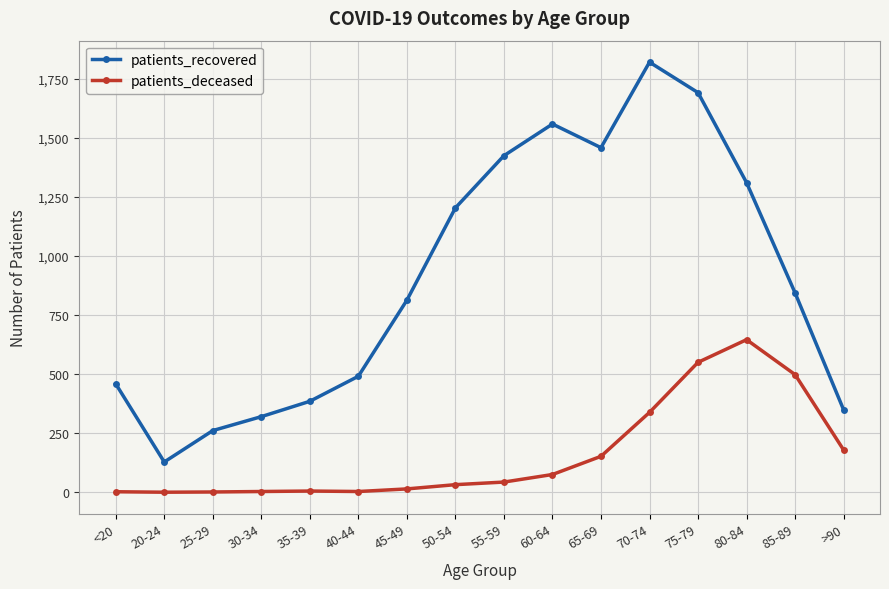

At which category is the sum across all series the highest?

75-79